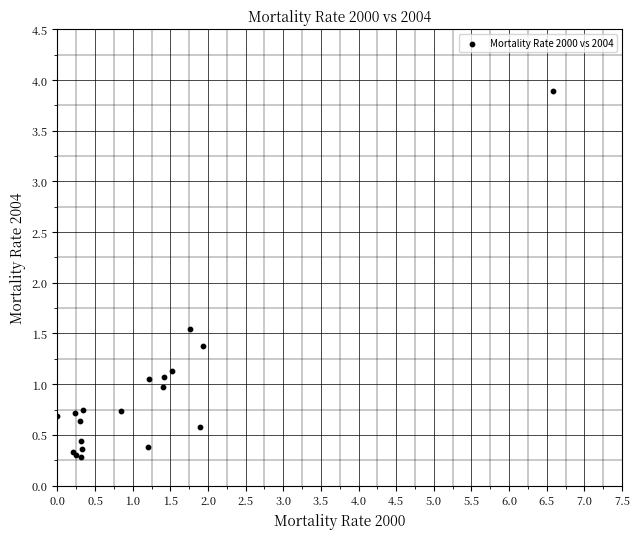

What Y value in the scatter plot is closest to 2?

1.5